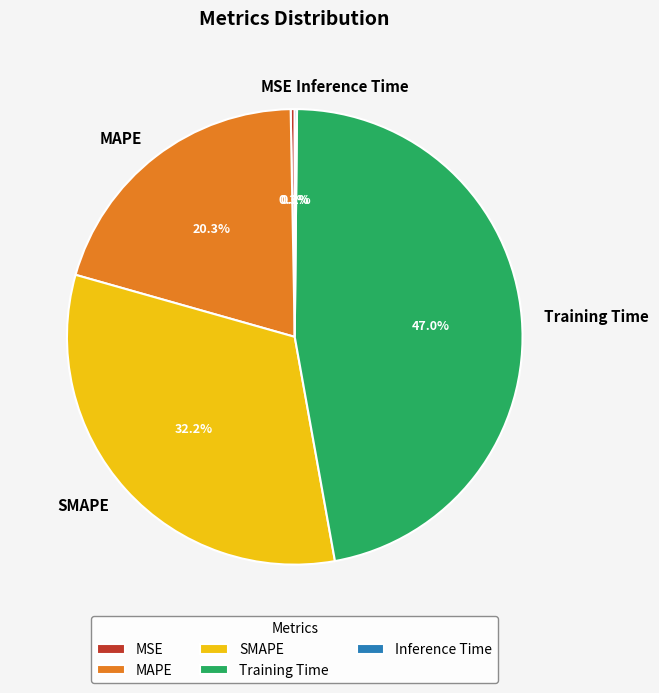

To the nearest percent, what is the difference between the MSE and SMAPE slice percentages?

32%